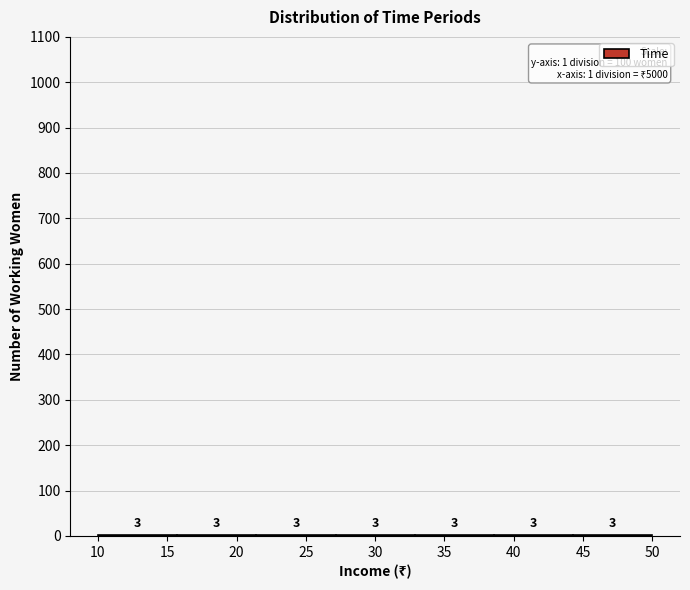

Reading left to right, list every bar in this chart as the range it spans on the x-axis followed by its height. The bar edges are not printed on the chart, so give them approximately, as read against the axis.

10.0 to 15.5: 3
15.5 to 21.5: 3
21.5 to 27.0: 3
27.0 to 33.0: 3
33.0 to 38.5: 3
38.5 to 44.5: 3
44.5 to 50.0: 3